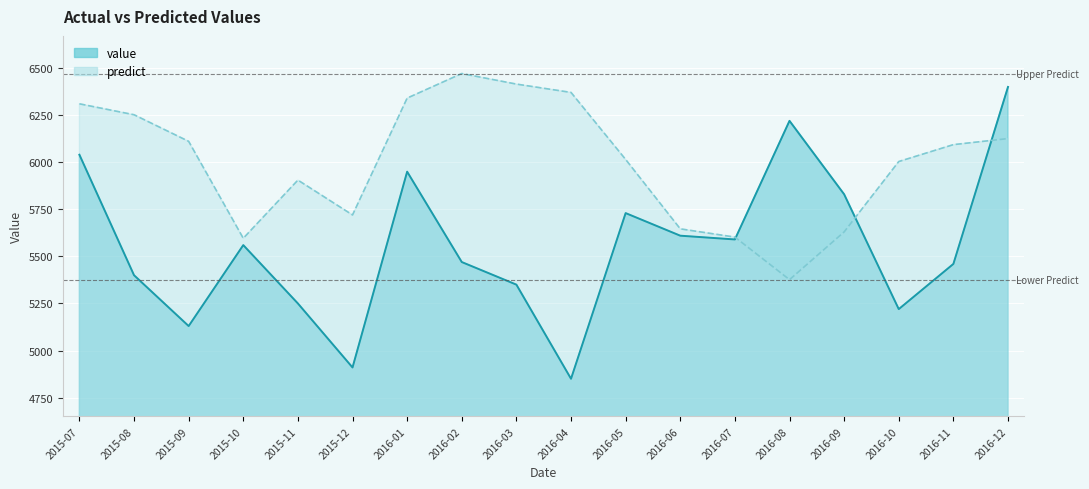

True or false: value has a value of 7281.5 at 2016-03.

False